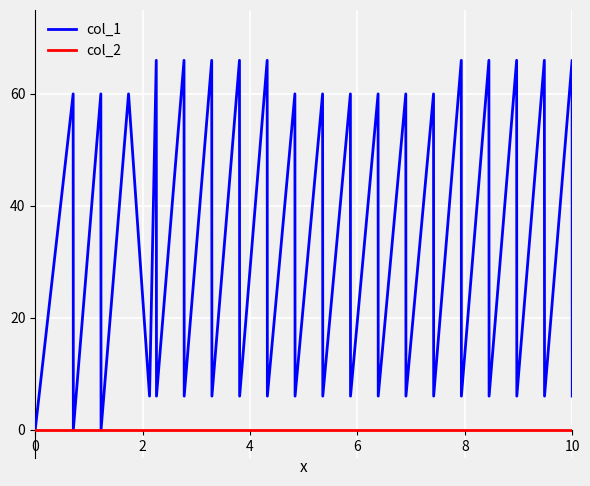

List the series in order of their overall mean, highest first.

col_1, col_2